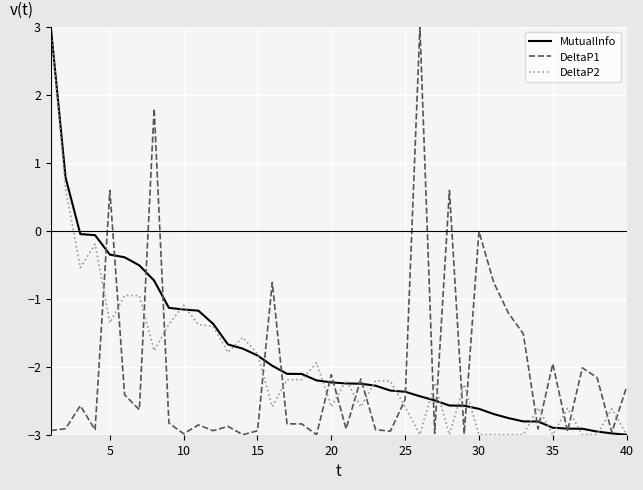

What is the lowest value of the DeltaP2 series?

-3.0